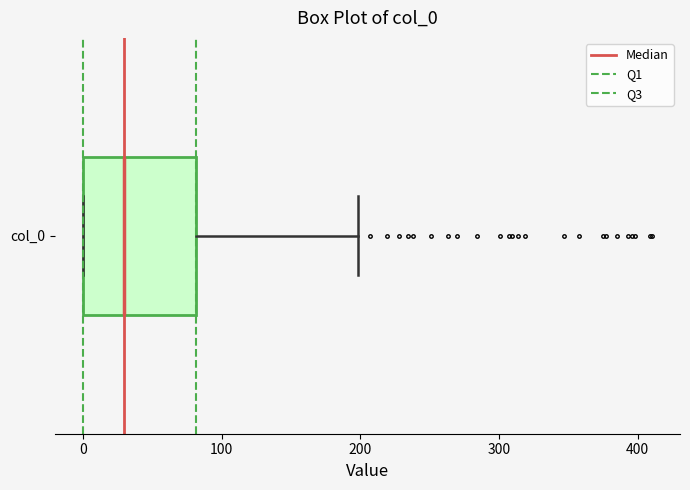

Read this box plot against the x-axis: the position of the median line, the range covered by the box, and the ends of both whiskers. The values are not printed on the chart, so give them approximately, as read against the axis.

median 30, box 0 to 80, whiskers 0 to 200